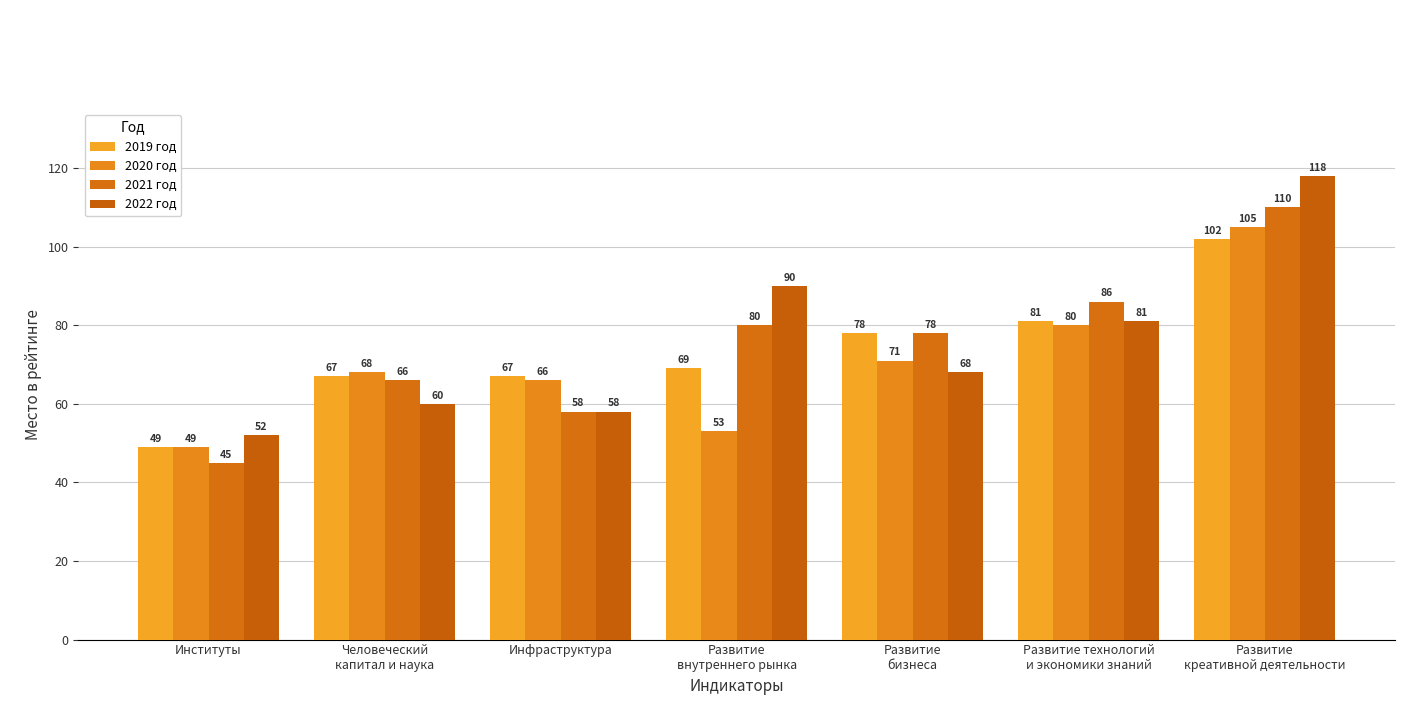

How many categories are shown in the chart?

7